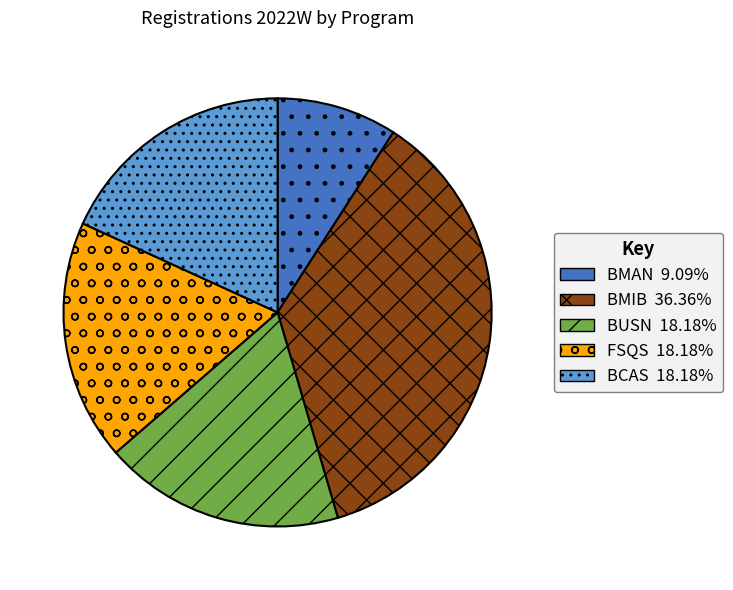

How many segments does this pie chart have?

5